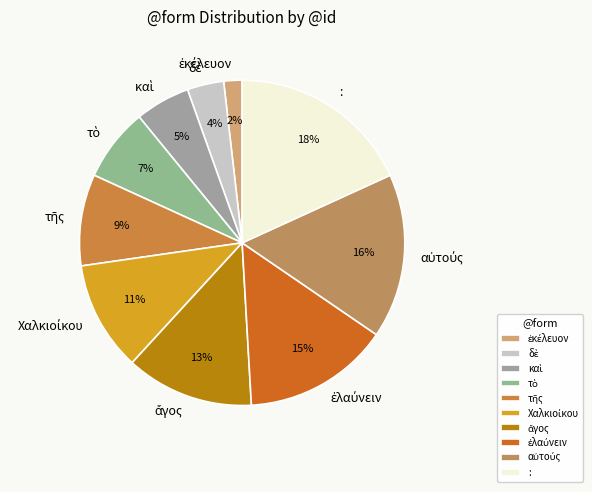

To the nearest percent, what is the average slice percentage?

10%